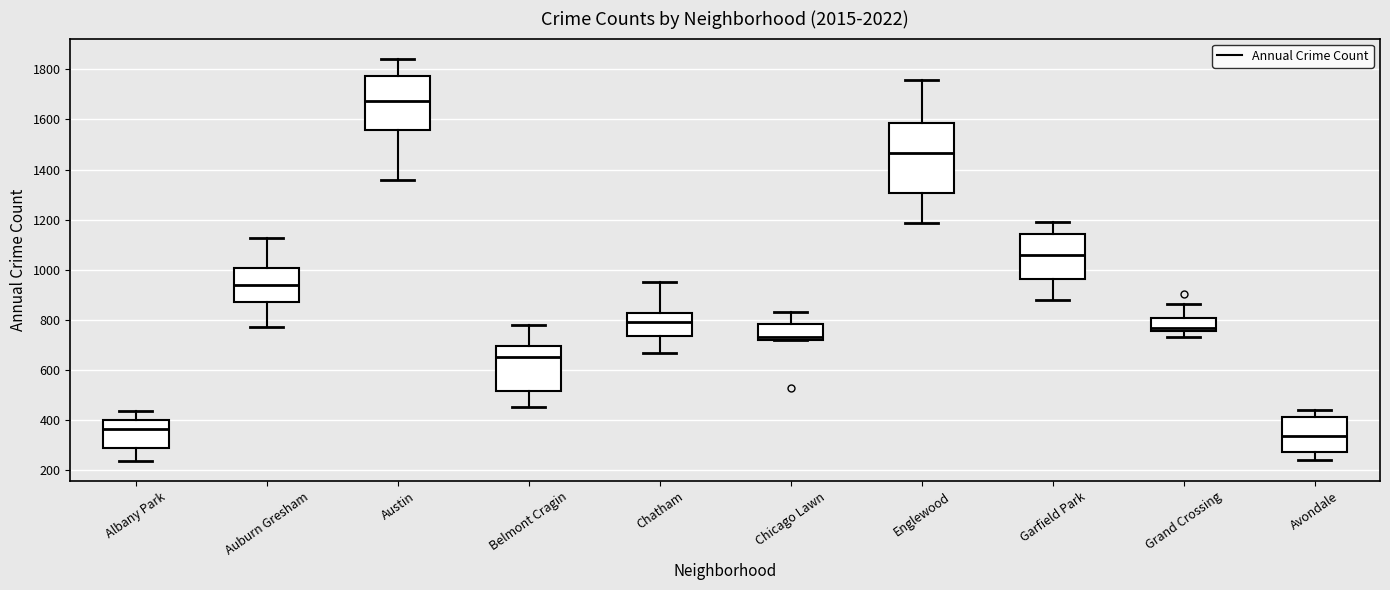

Reading left to right, transcribe this box plot: for each box, give where its median line is, the range the box spans, and where its two whiskers end, as read against the y-axis. The values are not printed on the chart, so give them approximately, as read against the axis.

Albany Park: median 360, box 300 to 400, whiskers 240 to 440
Auburn Gresham: median 940, box 880 to 1000, whiskers 780 to 1120
Austin: median 1680, box 1560 to 1780, whiskers 1360 to 1840
Belmont Cragin: median 660, box 520 to 700, whiskers 460 to 780
Chatham: median 800, box 740 to 820, whiskers 660 to 960
Chicago Lawn: median 740, box 720 to 780, whiskers 720 to 840
Englewood: median 1460, box 1300 to 1580, whiskers 1180 to 1760
Garfield Park: median 1060, box 960 to 1140, whiskers 880 to 1200
Grand Crossing: median 760 (just above the box's lower edge), box 760 to 800, whiskers 740 to 860
Avondale: median 340, box 280 to 420, whiskers 240 to 440